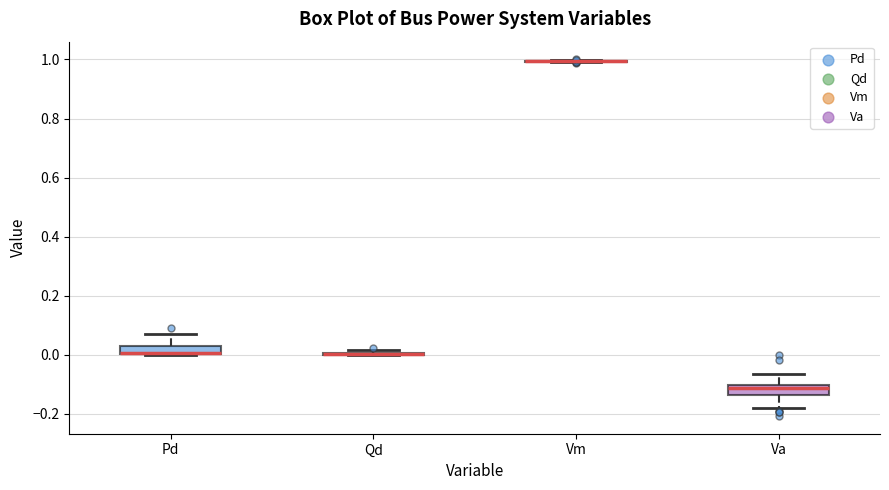

Where does the upper whisker of the box for Va end on the y-axis? The values are not printed on the chart, so give them approximately, as read against the axis.

-0.06